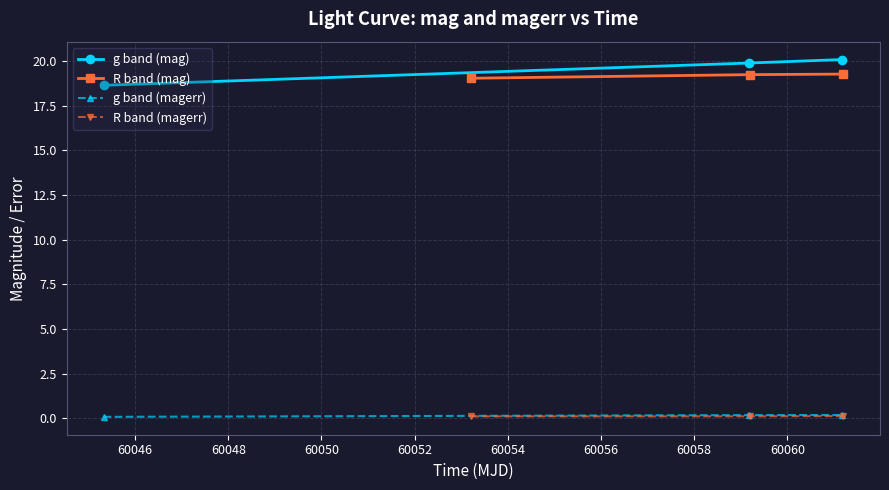

What is the smallest value displayed?

0.1